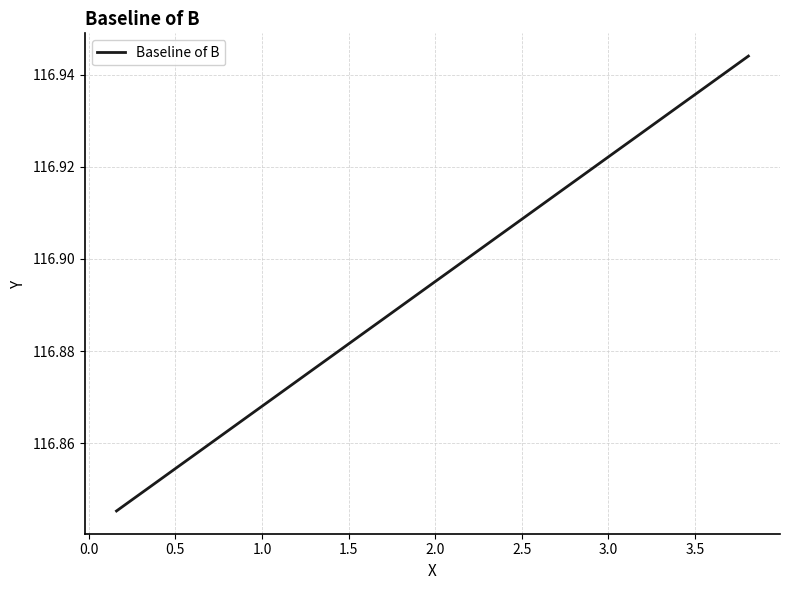

Does the chart have visible grid lines?

Yes